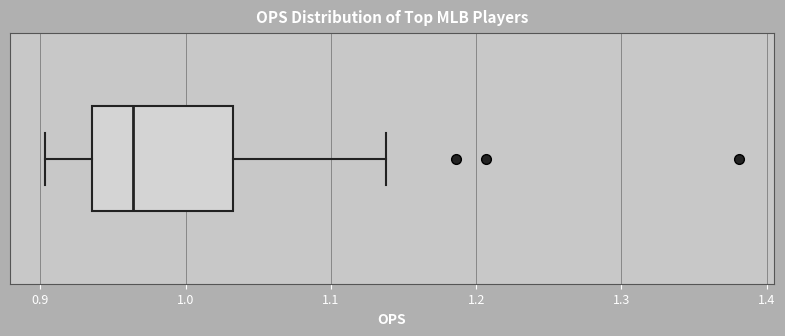

Where is the left edge of the box on the x-axis? The values are not printed on the chart, so give them approximately, as read against the axis.

0.94